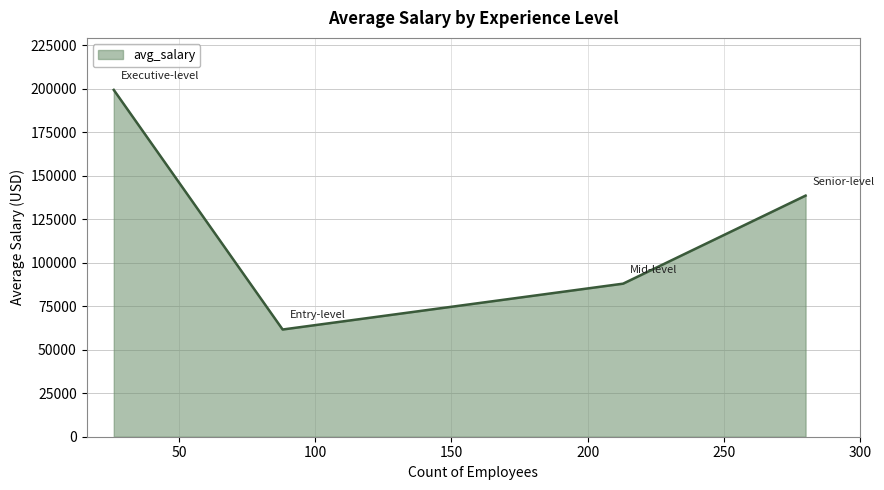

How many data points does each series have?

4